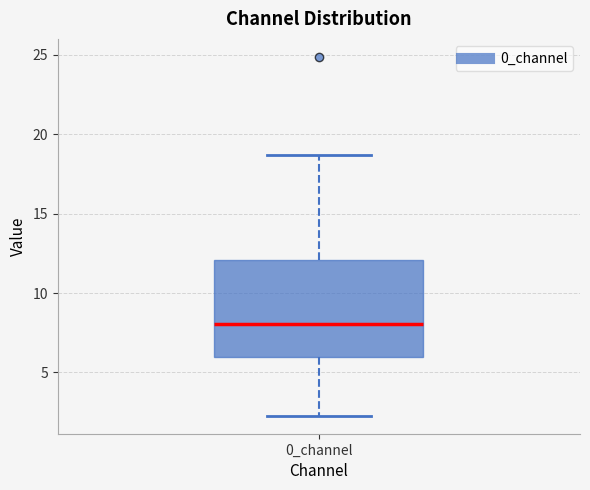

Read this box plot against the y-axis: the position of the median line, the range covered by the box, and the ends of both whiskers. The values are not printed on the chart, so give them approximately, as read against the axis.

median 8.0, box 6.0 to 12.0, whiskers 2.5 to 18.5